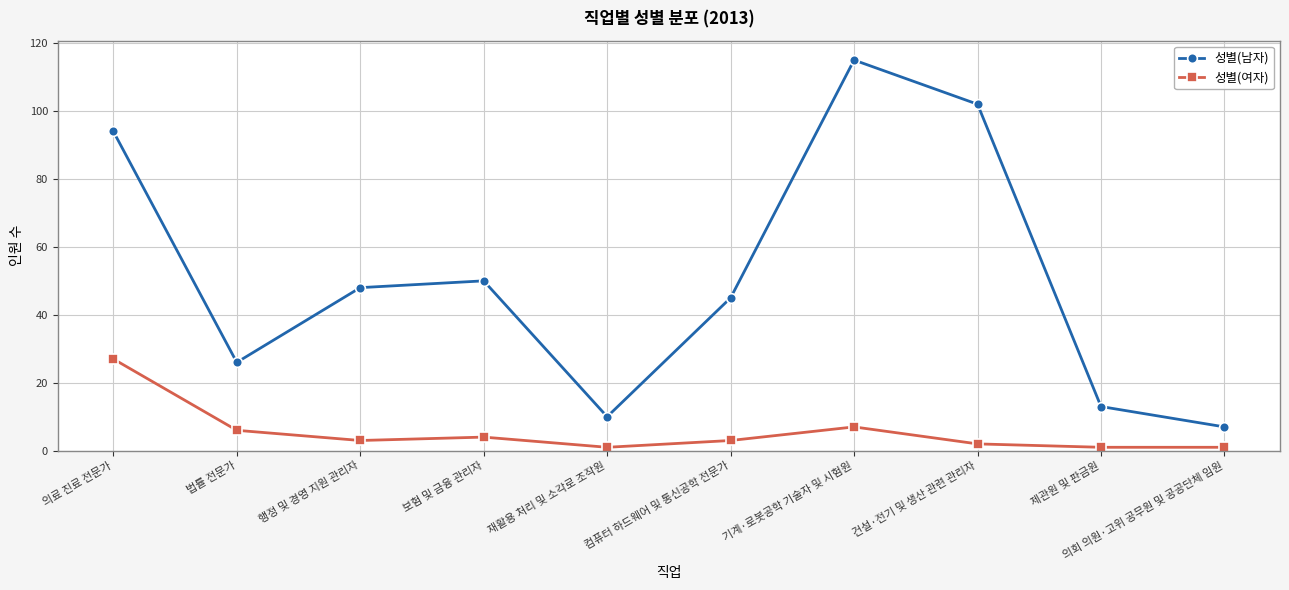

Reading left to right, what are all the values shown in this chart?

성별(남자): 94	26	48	50	10	45	115	102	13	7
성별(여자): 27	6	3	4	1	3	7	2	1	1